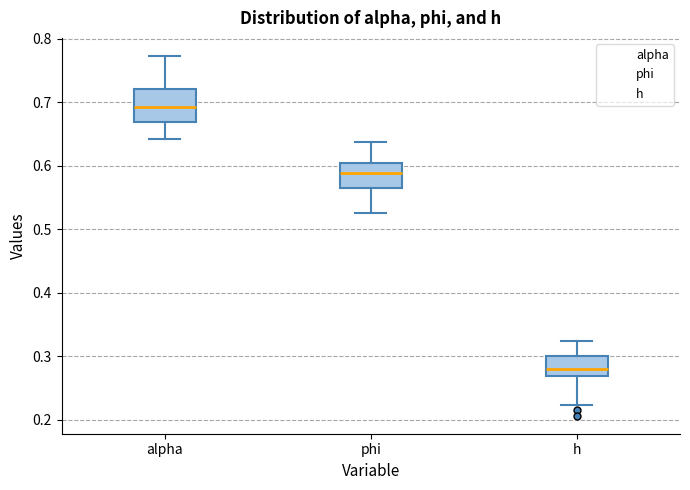

Reading left to right, transcribe this box plot: for each box, give where its median line is, the range the box spans, and where its two whiskers end, as read against the y-axis. The values are not printed on the chart, so give them approximately, as read against the axis.

alpha: median 0.69, box 0.67 to 0.72, whiskers 0.64 to 0.77
phi: median 0.59, box 0.56 to 0.60, whiskers 0.53 to 0.64
h: median 0.28, box 0.27 to 0.30, whiskers 0.22 to 0.32